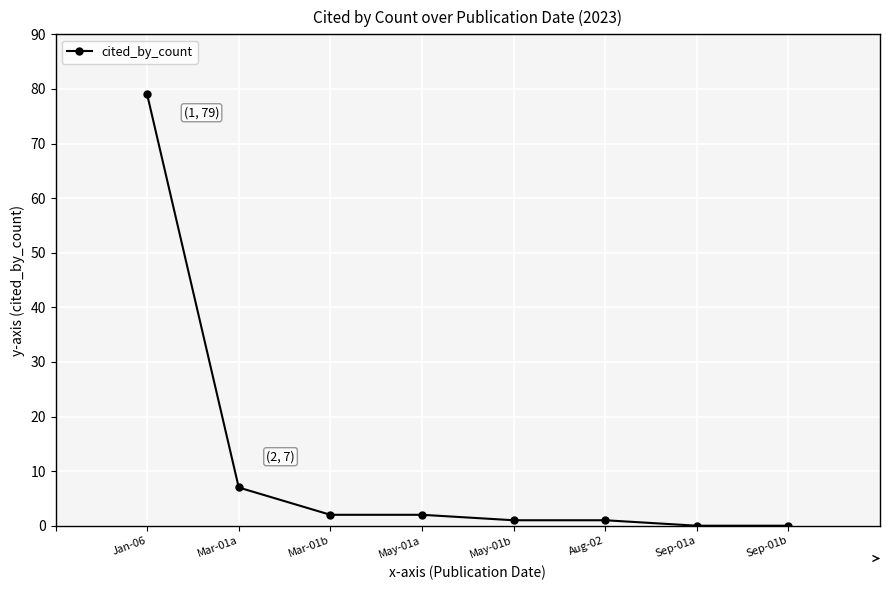

What is the average value?

12